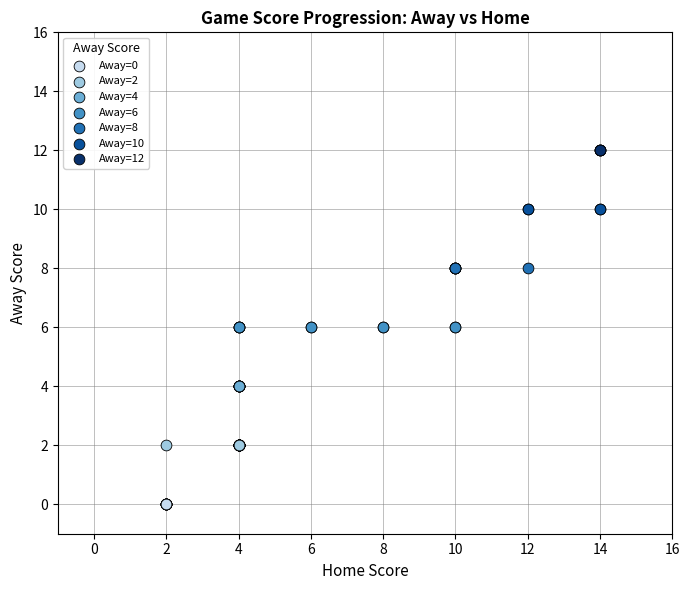

Which series contains the lowest Y value?

Away=0